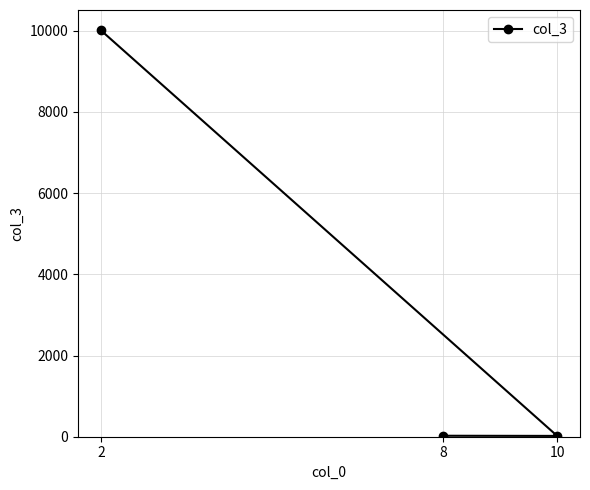

Which has a higher value, 8 or 2?

2